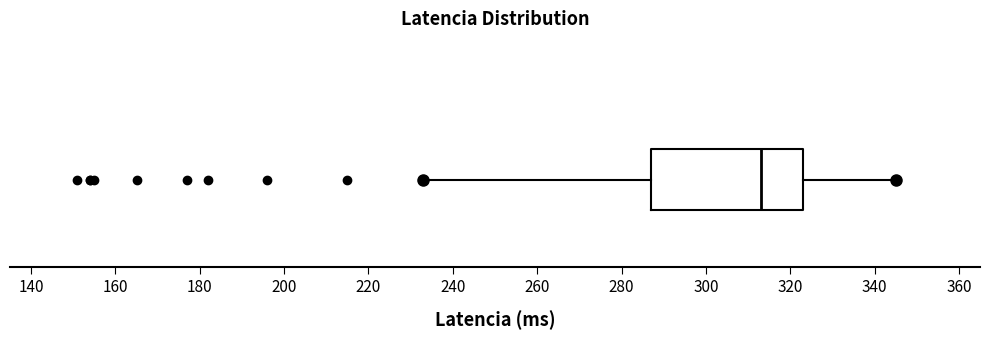

Read this box plot against the x-axis: the position of the median line, the range covered by the box, and the ends of both whiskers. The values are not printed on the chart, so give them approximately, as read against the axis.

median 314, box 288 to 324, whiskers 234 to 346